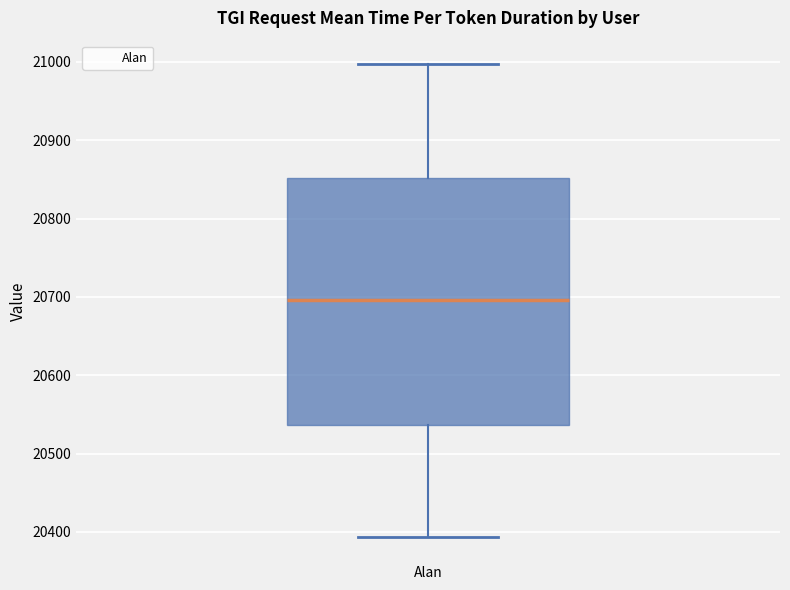

Read this box plot against the y-axis: the position of the median line, the range covered by the box, and the ends of both whiskers. The values are not printed on the chart, so give them approximately, as read against the axis.

median 20700, box 20540 to 20850, whiskers 20390 to 21000